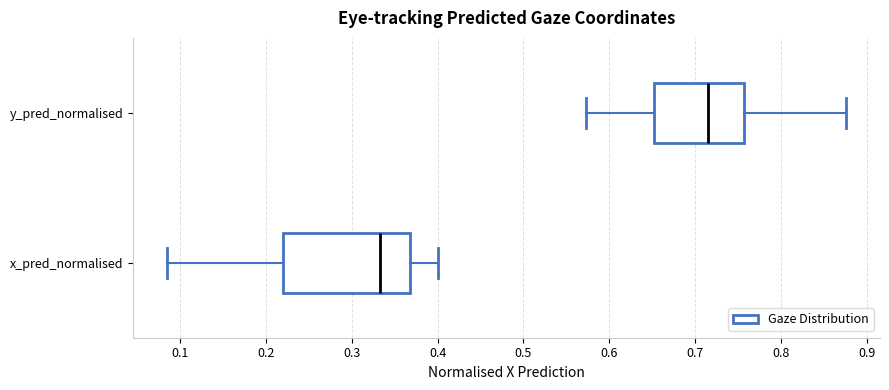

Reading bottom to top, transcribe this box plot: for each box, give where its median line is, the range the box spans, and where its two whiskers end, as read against the x-axis. The values are not printed on the chart, so give them approximately, as read against the axis.

x_pred_normalised: median 0.33, box 0.22 to 0.37, whiskers 0.09 to 0.40
y_pred_normalised: median 0.72, box 0.65 to 0.76, whiskers 0.57 to 0.88